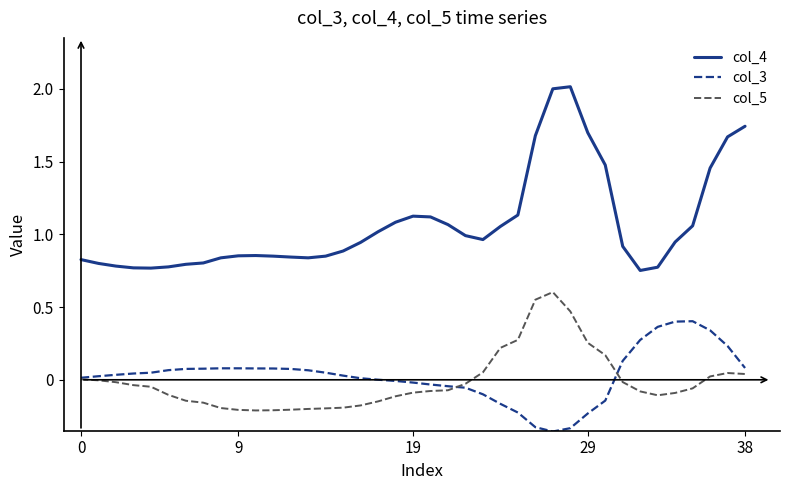

Which series has the largest range (max minus min)?

col_4